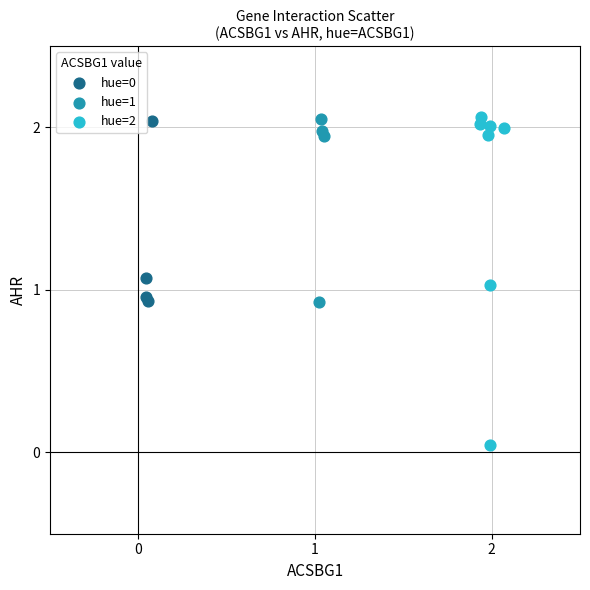

Which series has the largest Y range (max minus min)?

hue=2